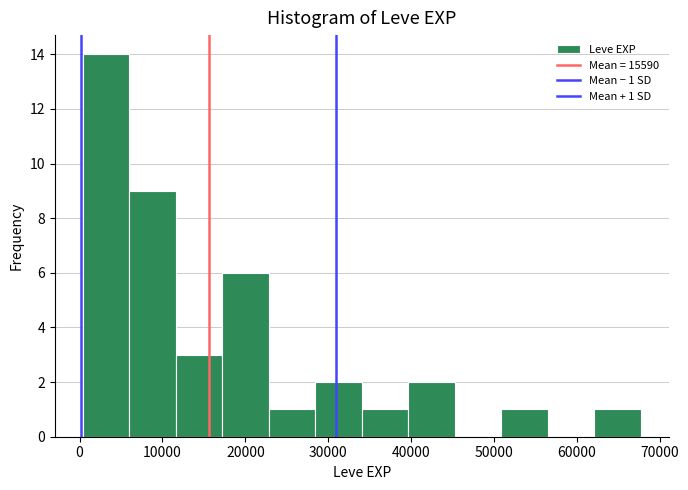

Over which range of the x-axis is the bar tallest?

0 to 6000